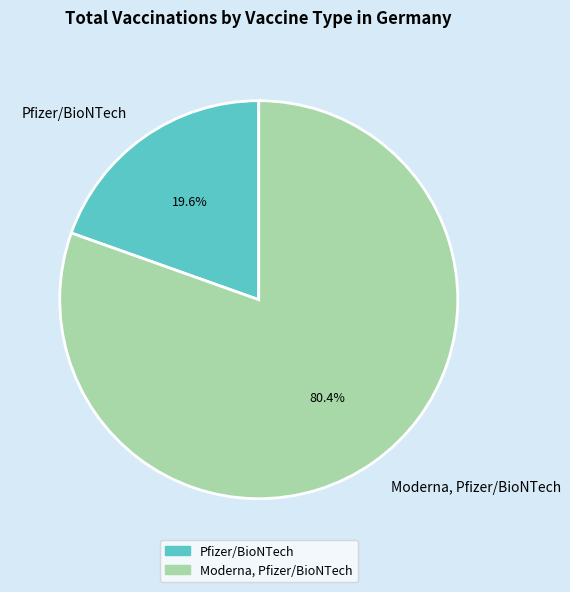

What is the largest slice in the pie chart?

Moderna, Pfizer/BioNTech